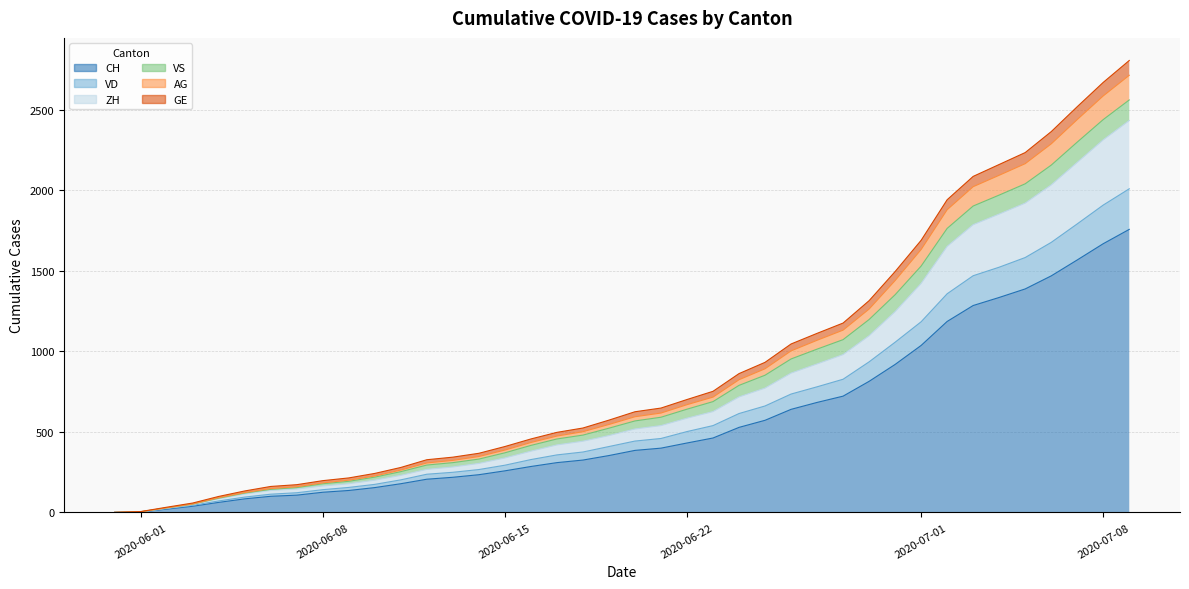

True or false: VD and CH intersect in this chart.

False